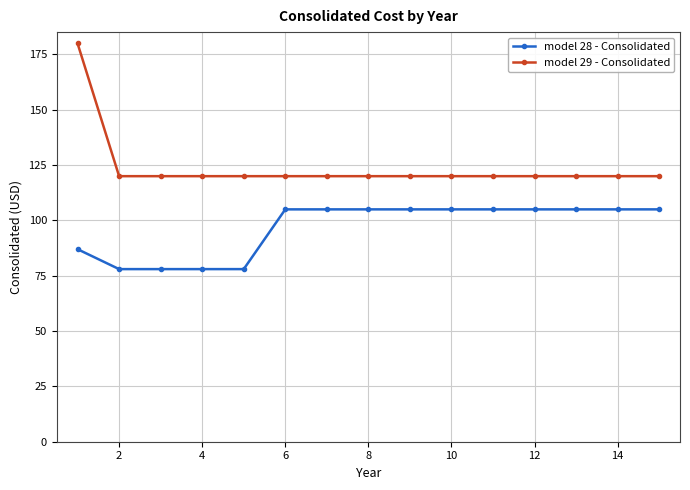

Which series has the widest spread of values?

model 29 - Consolidated